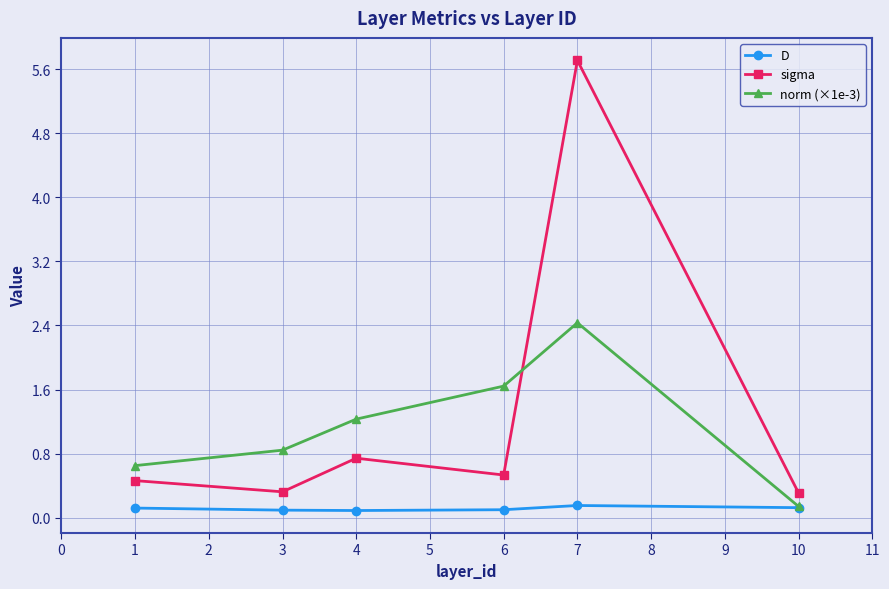

True or false: D and sigma intersect in this chart.

False